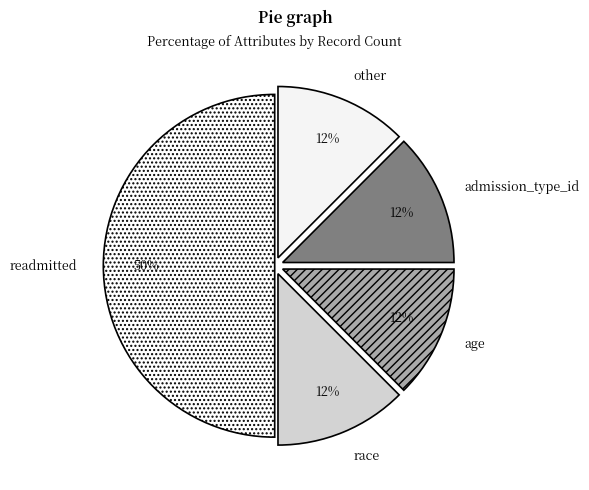

Does age account for over 50% of the chart?

No